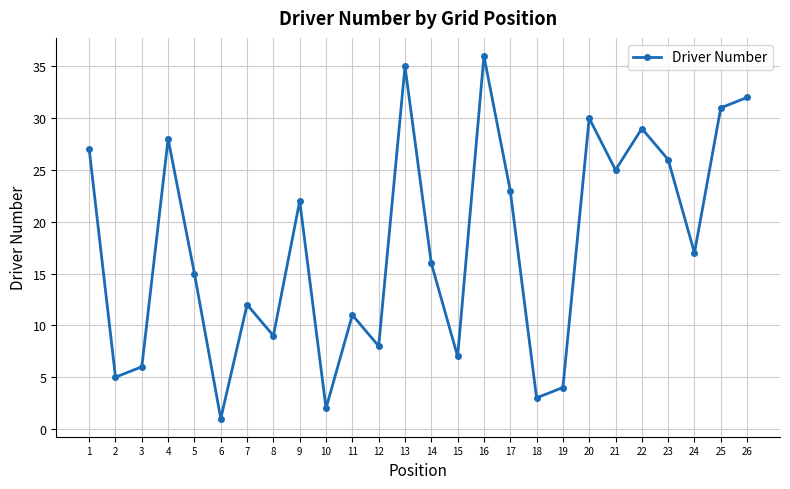

Reading left to right, extract all data points from this chart.

27	5	6	28	15	1	12	9	22	2	11	8	35	16	7	36	23	3	4	30	25	29	26	17	31	32